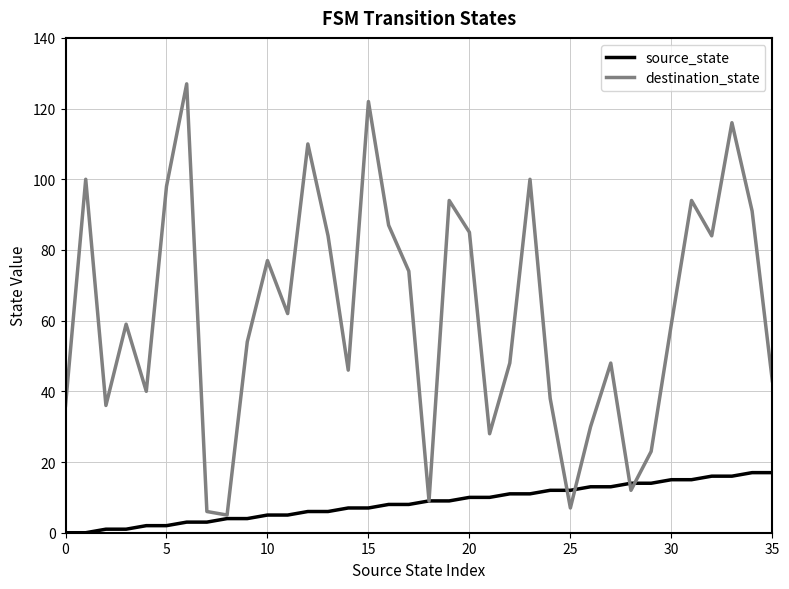

Which series has the largest total across all categories?

destination_state